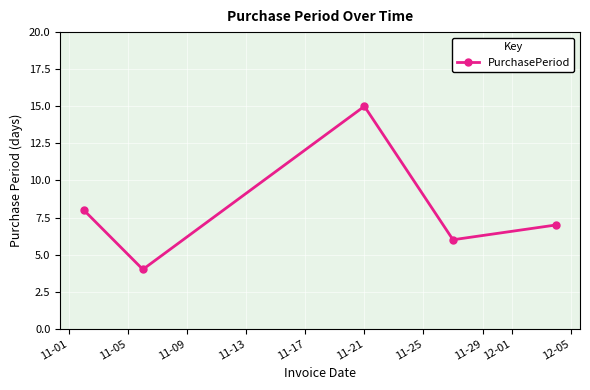

What is the minimum value shown in the chart?

4